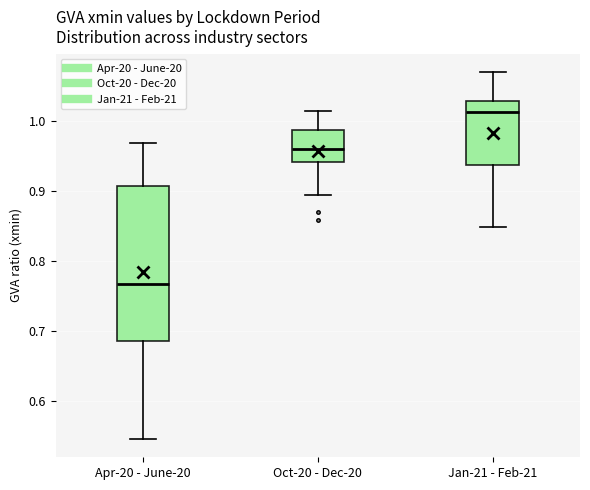

Reading left to right, transcribe this box plot: for each box, give where its median line is, the range the box spans, and where its two whiskers end, as read against the y-axis. The values are not printed on the chart, so give them approximately, as read against the axis.

Apr-20 - June-20: median 0.77, box 0.69 to 0.91, whiskers 0.55 to 0.97
Oct-20 - Dec-20: median 0.96, box 0.94 to 0.99, whiskers 0.89 to 1.01
Jan-21 - Feb-21: median 1.01, box 0.94 to 1.03, whiskers 0.85 to 1.07